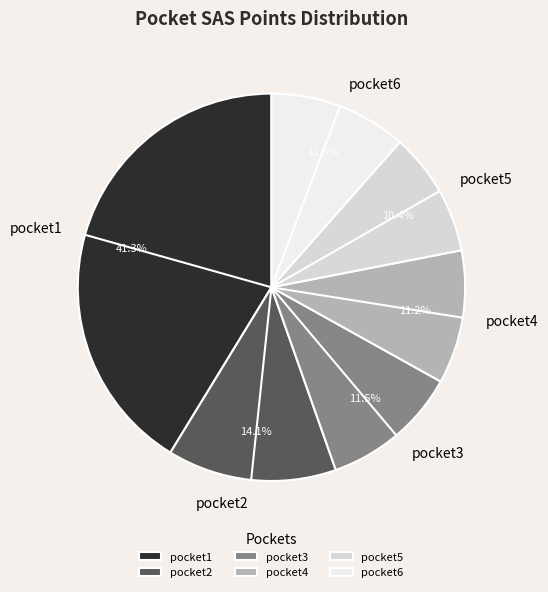

How many segments does this pie chart have?

6